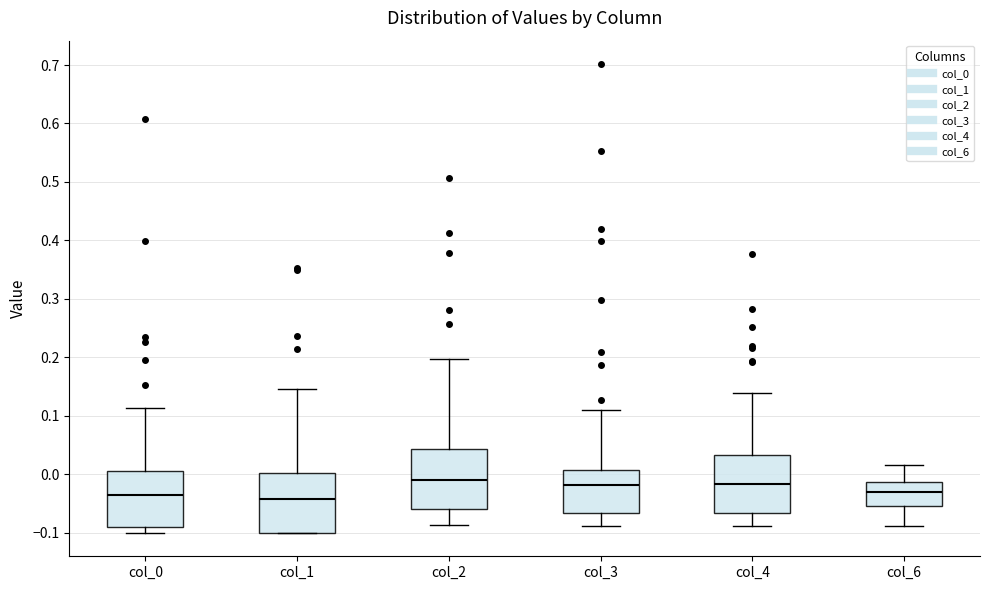

Reading left to right, read every box against the y-axis: the position of its median line, the range the box covers, and the ends of its whiskers. The values are not printed on the chart, so give them approximately, as read against the axis.

col_0: median -0.04, box -0.09 to 0.01, whiskers -0.10 to 0.11
col_1: median -0.04, box -0.10 to 0.00, whiskers -0.10 to 0.15
col_2: median -0.01, box -0.06 to 0.04, whiskers -0.09 to 0.20
col_3: median -0.02, box -0.07 to 0.01, whiskers -0.09 to 0.11
col_4: median -0.02, box -0.07 to 0.03, whiskers -0.09 to 0.14
col_6: median -0.03, box -0.05 to -0.01, whiskers -0.09 to 0.02